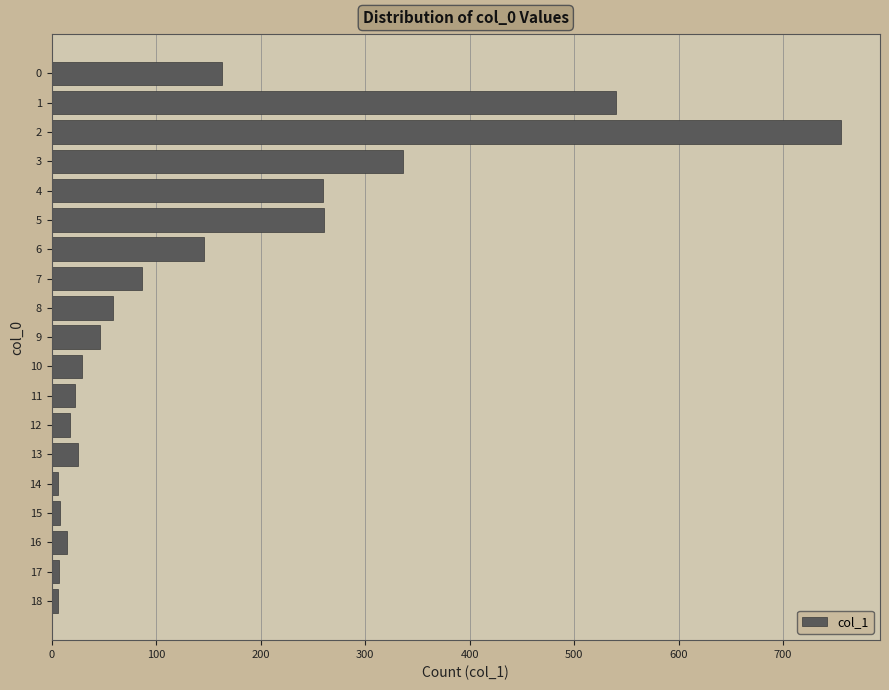

What is the change in value from 6 to 13?

-121